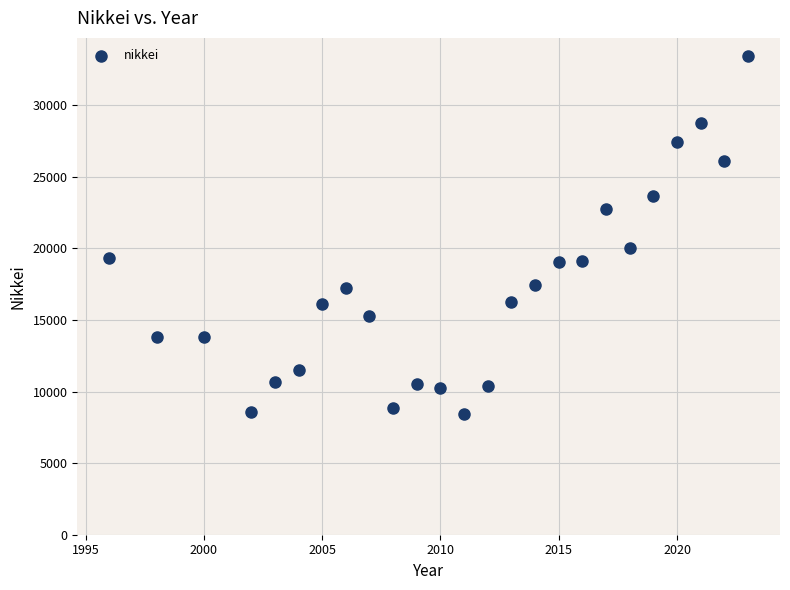

What is the range of Y values (max minus min)?

25008.8